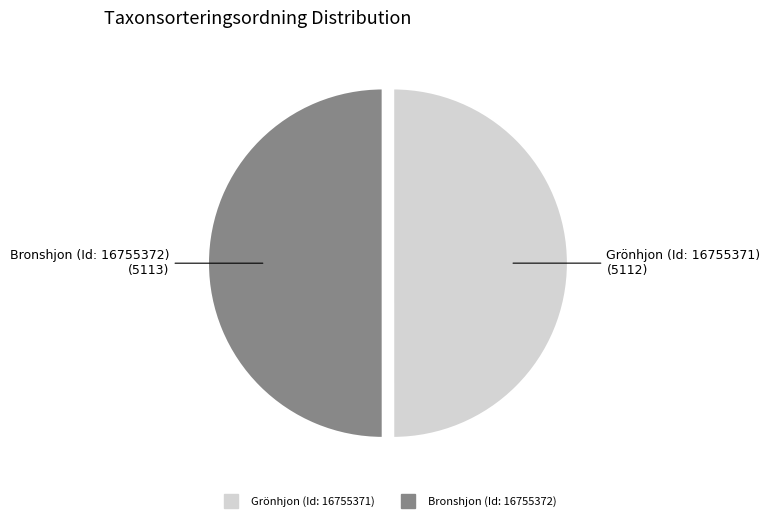

Is the sum of Grönhjon (Id: 16755371) and Bronshjon (Id: 16755372) greater than half?

Yes